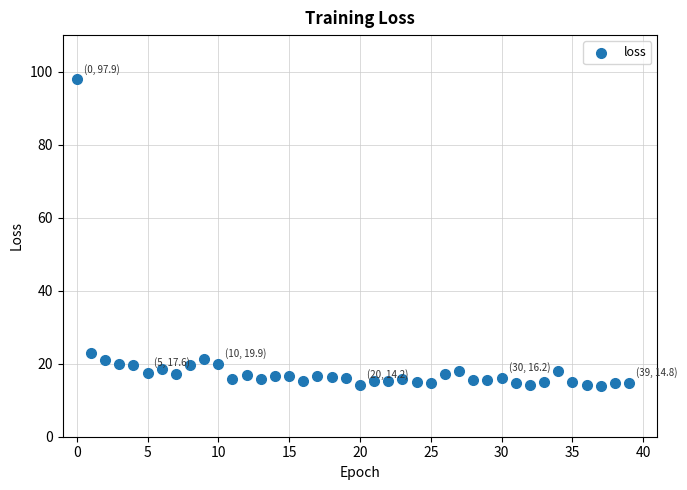

What Y value in the scatter plot is closest to 55?

22.9